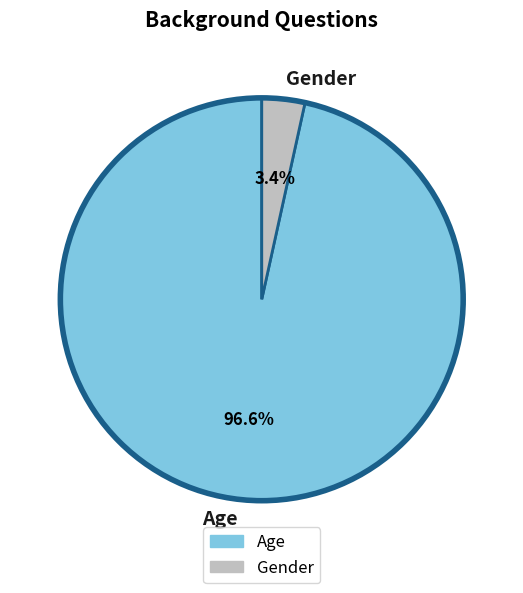

What percentage is NOT represented by Gender?

96.6%